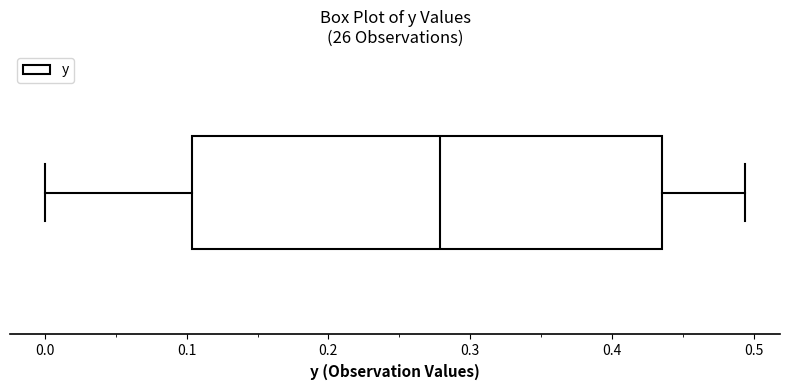

Where does the median line of the box sit on the x-axis? The values are not printed on the chart, so give them approximately, as read against the axis.

0.28